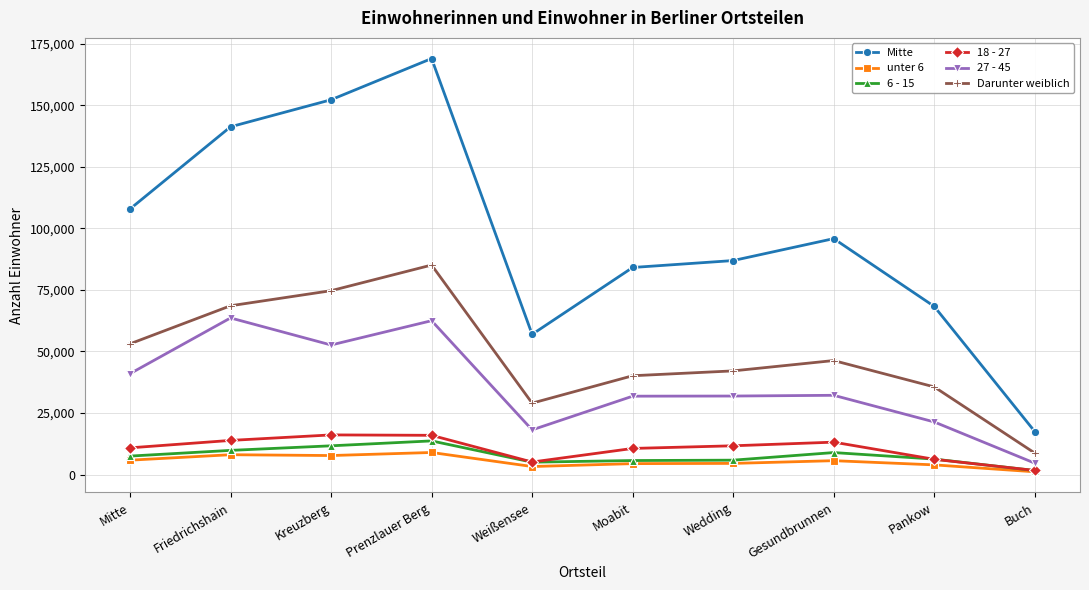

What is the greatest value displayed?

168947